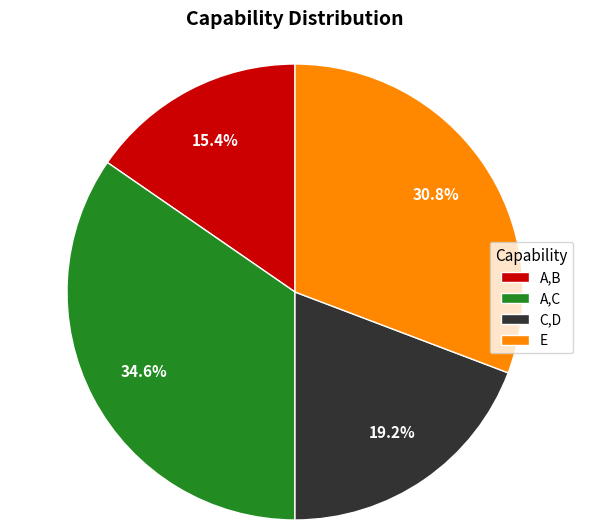

The A,B slice represents 15% of the pie. True or false?

True